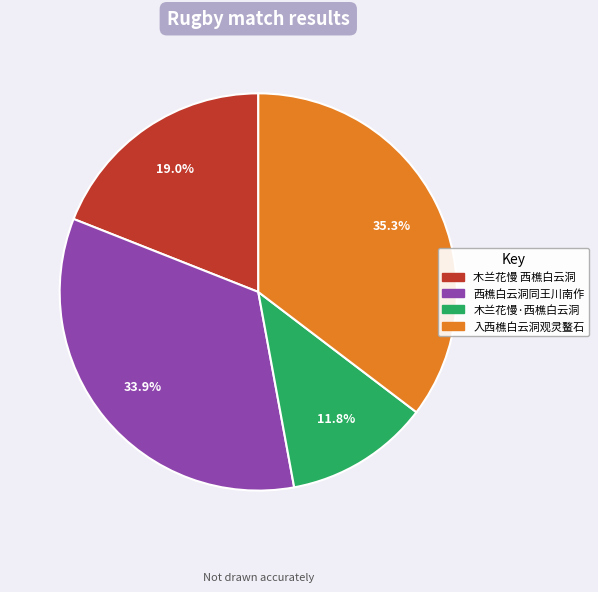

Which category has the smallest portion of the pie?

木兰花慢·西樵白云洞